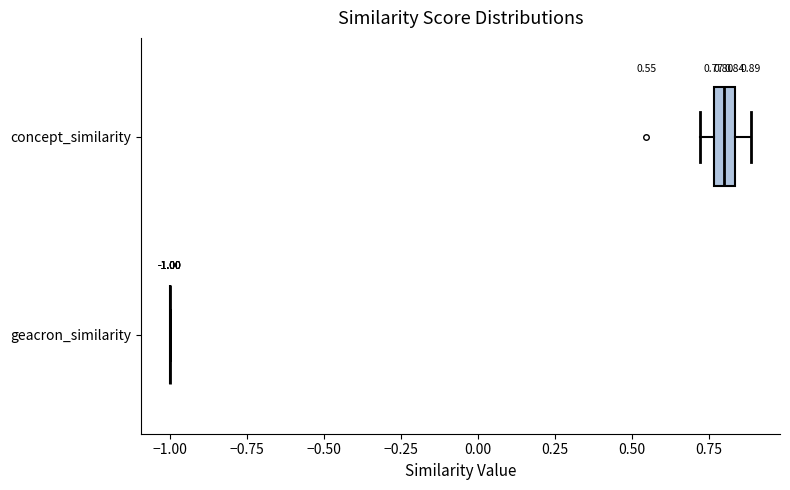

Which box is the widest, from its left edge to its right edge?

concept_similarity